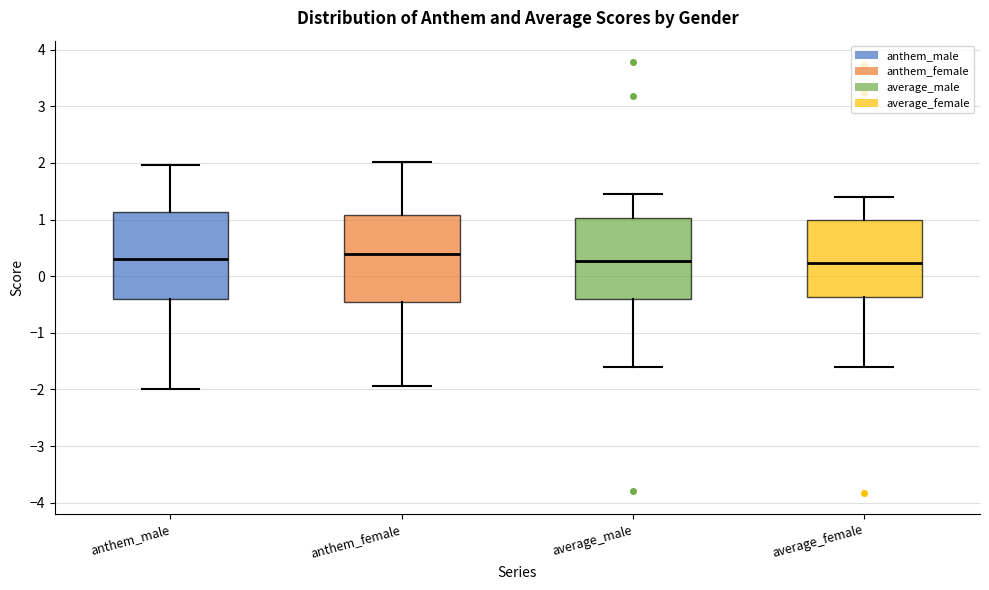

Where does the median line of the box for anthem_male sit on the y-axis? The values are not printed on the chart, so give them approximately, as read against the axis.

0.3